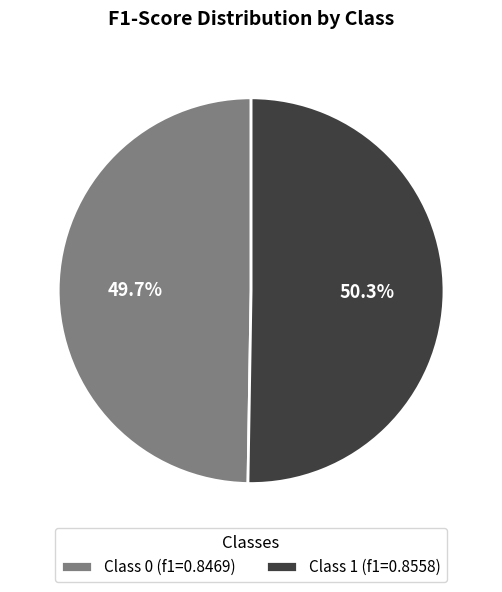

How much of the chart is everything except Class 1 (f1=0.8558)?

49.7%